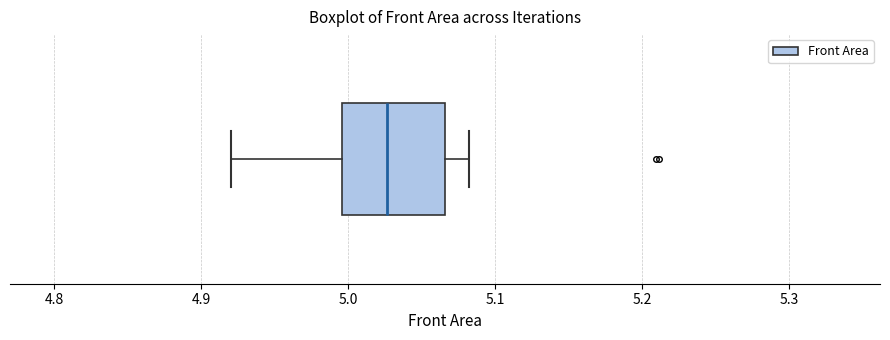

Read this box plot against the x-axis: the position of the median line, the range covered by the box, and the ends of both whiskers. The values are not printed on the chart, so give them approximately, as read against the axis.

median 5.03, box 5.00 to 5.07, whiskers 4.92 to 5.08